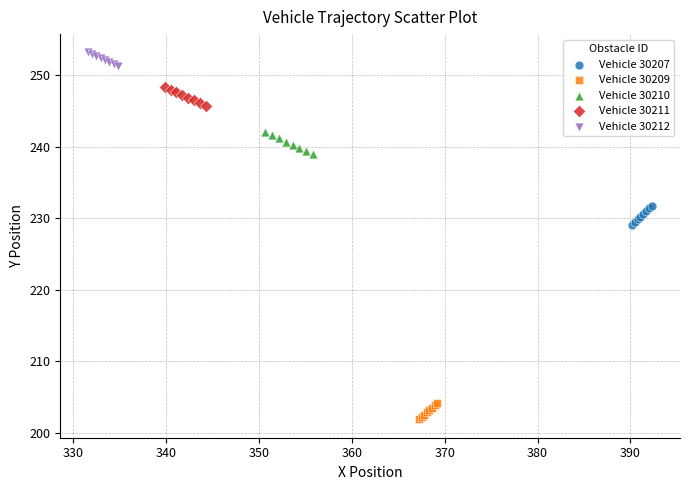

Which series contains the highest Y value?

Vehicle 30212